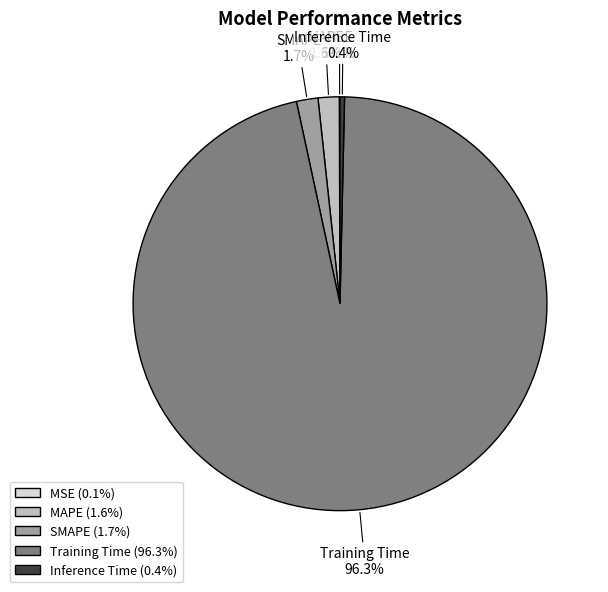

Which slice represents more than half of the pie?

Training Time